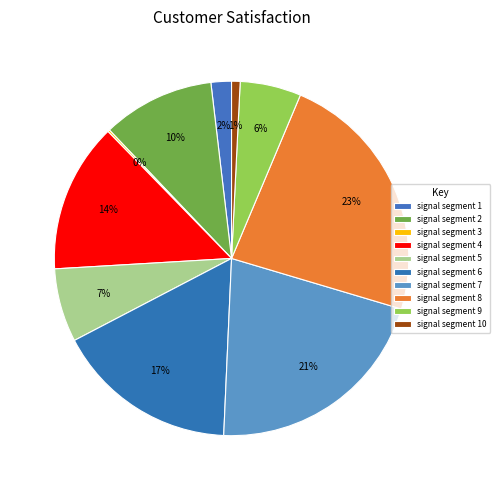

Between signal segment 4 and signal segment 10, which is larger?

signal segment 4